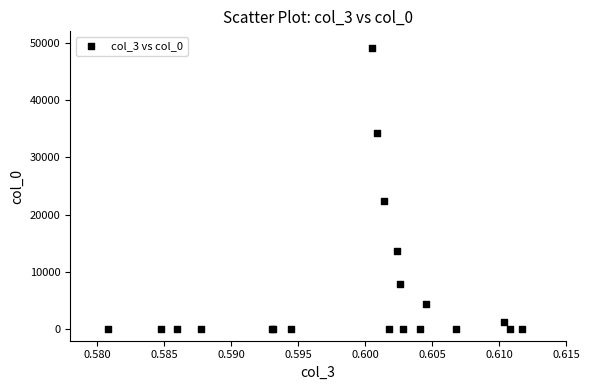

What Y value in the scatter plot is closest to 24582?

22386.6